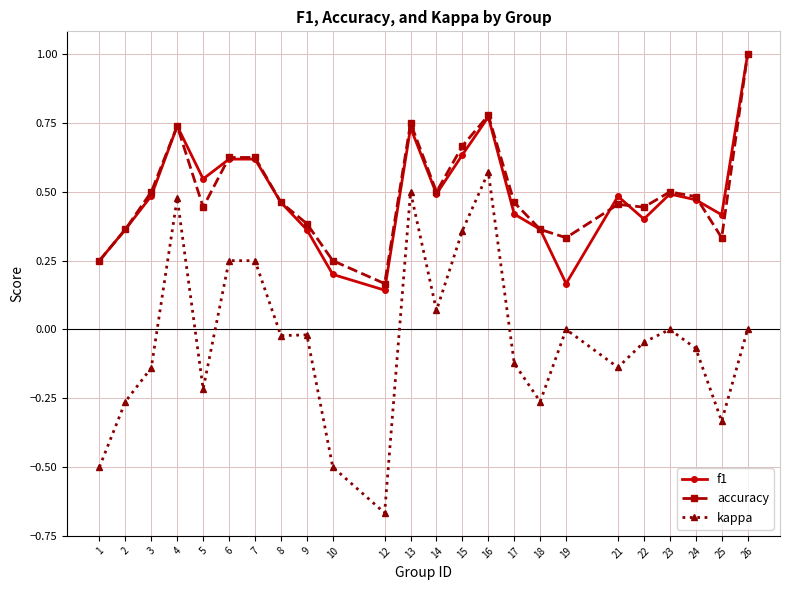

True or false: accuracy and kappa intersect in this chart.

False